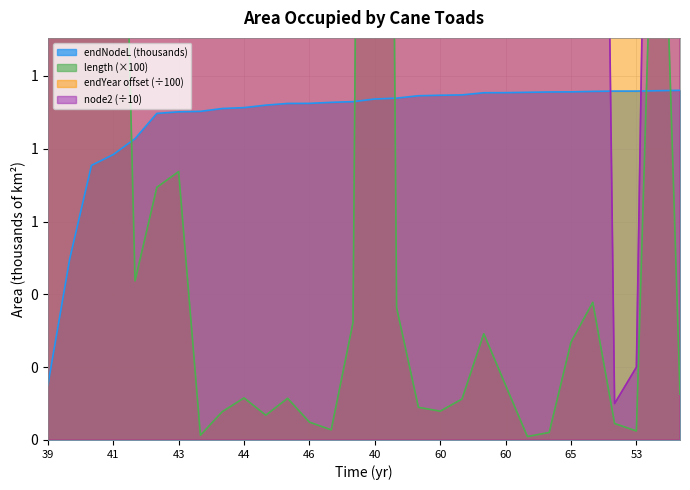

At which category does the chart reach its peak across all series?

73